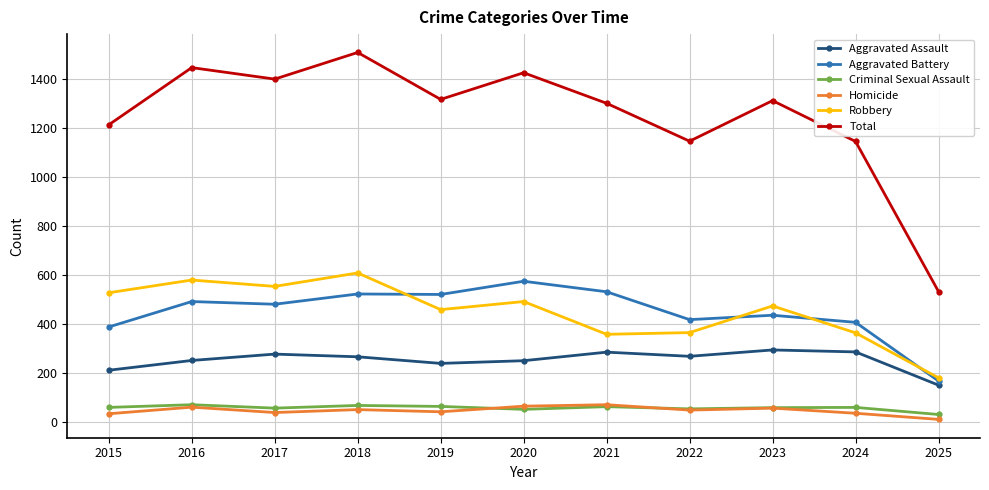

The Aggravated Battery series shows 522 at 2018. True or false?

True